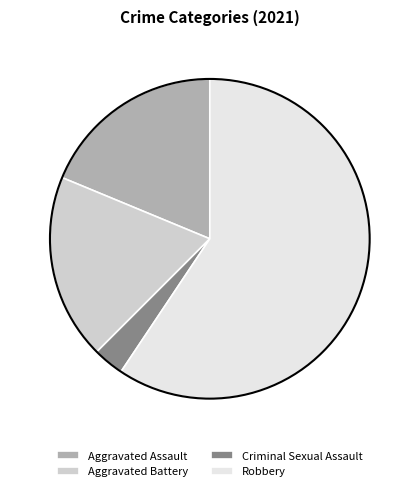

Does any single category account for the majority?

Yes